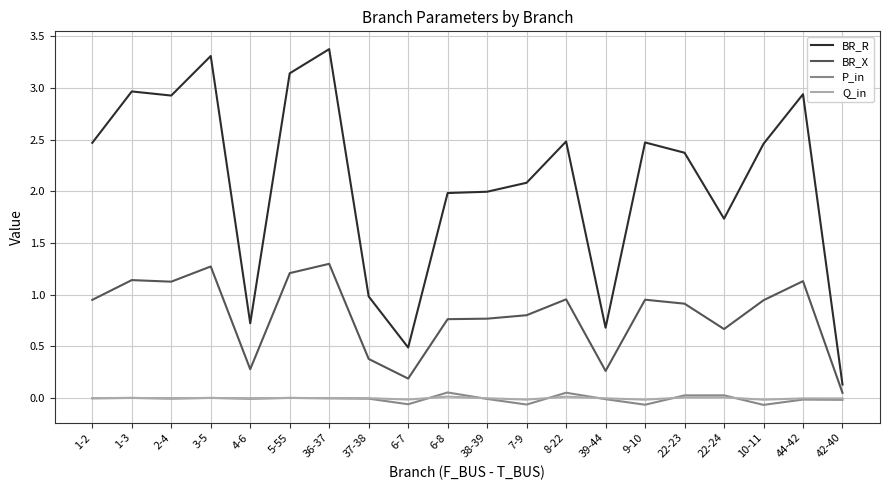

What is the sum of the BR_R values at 36-37 and 1-2?

5.8